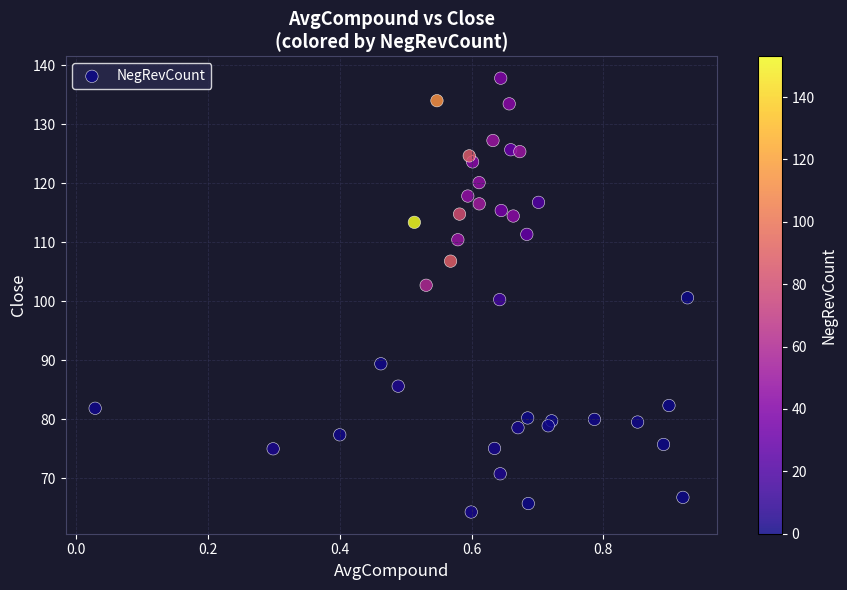

What is the range of X values (max minus min)?

0.9